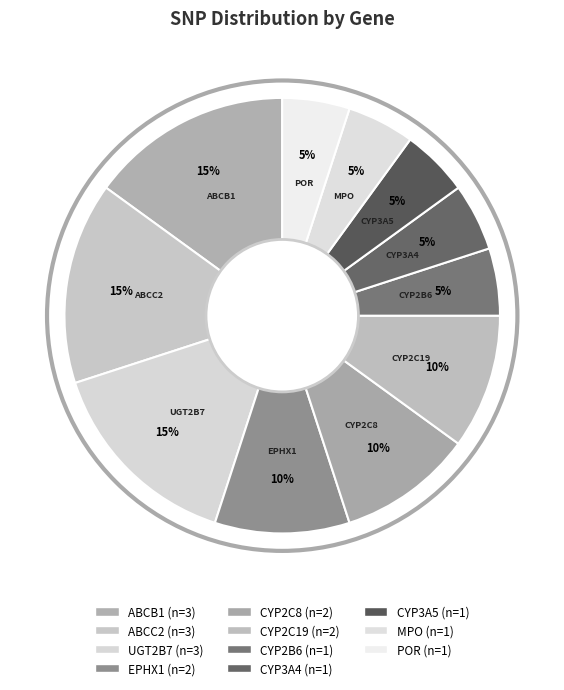

The CYP2C19 slice represents 10% of the pie. True or false?

True